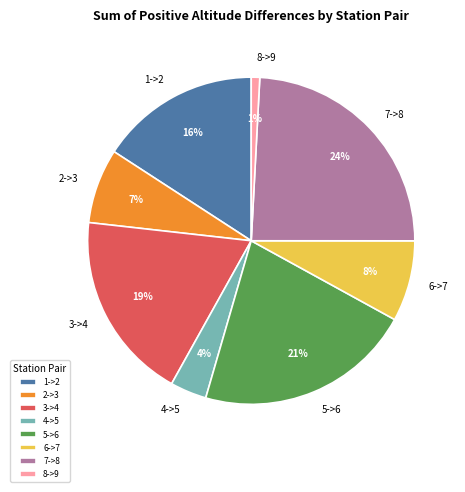

Count the number of slices in the pie.

8